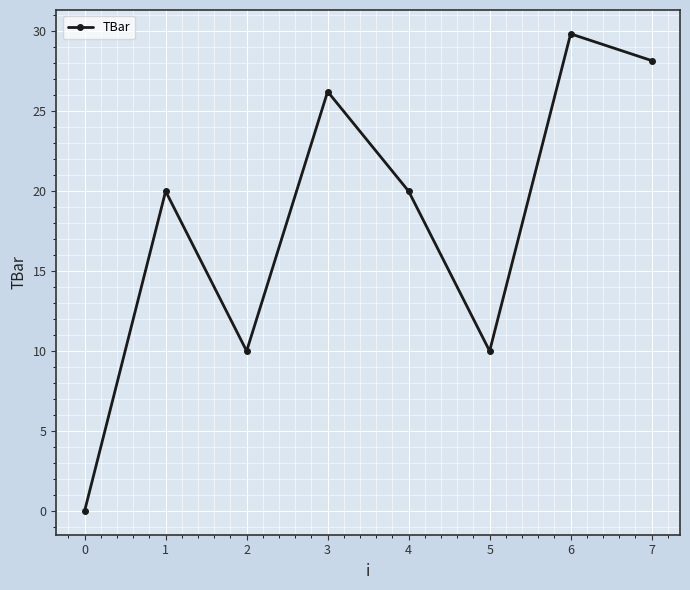

What is the value of the 5th point from the left?

20.0